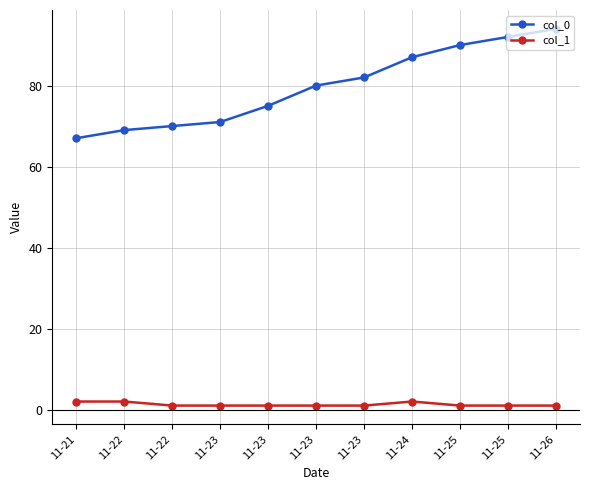

Rank the series by their average value, from highest to lowest.

col_0, col_1